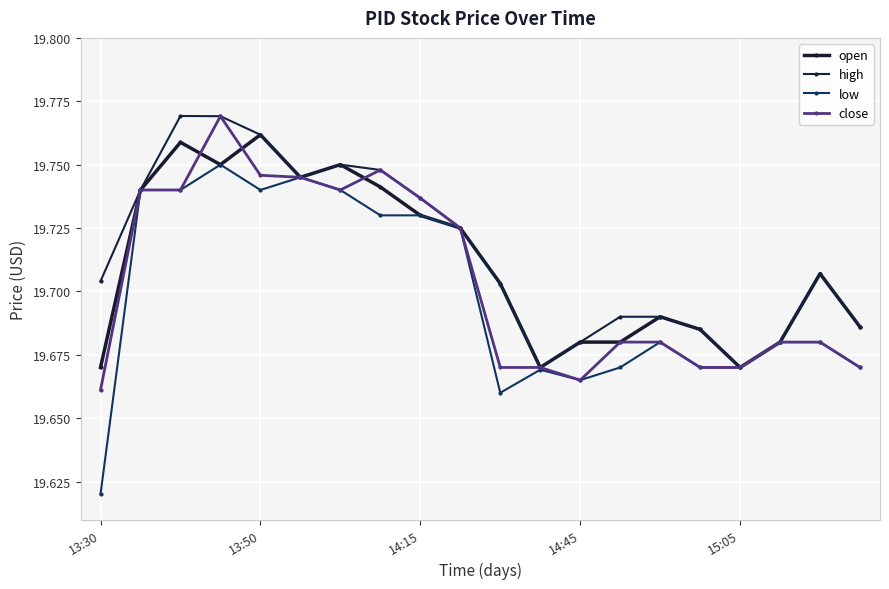

How many lines are shown in the chart?

4